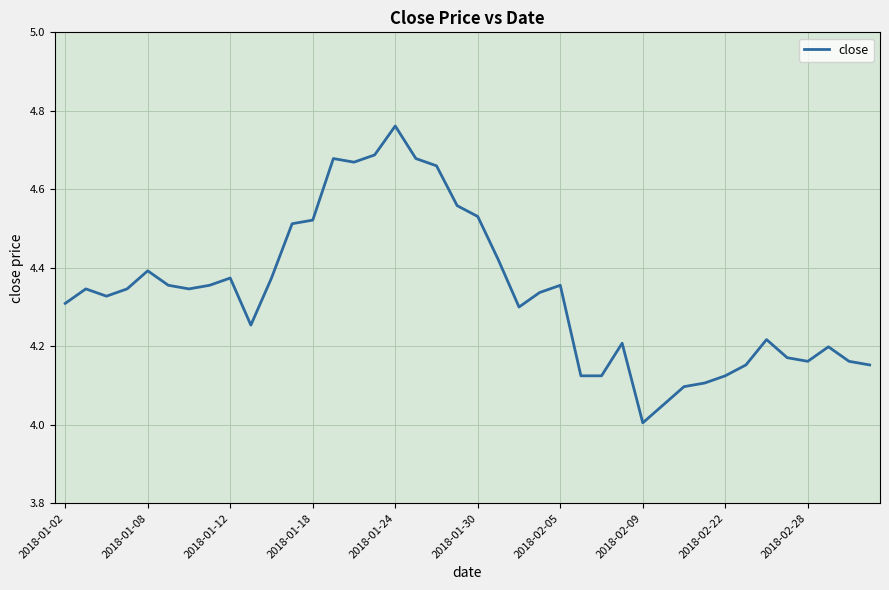

What is the minimum value shown in the chart?

4.0